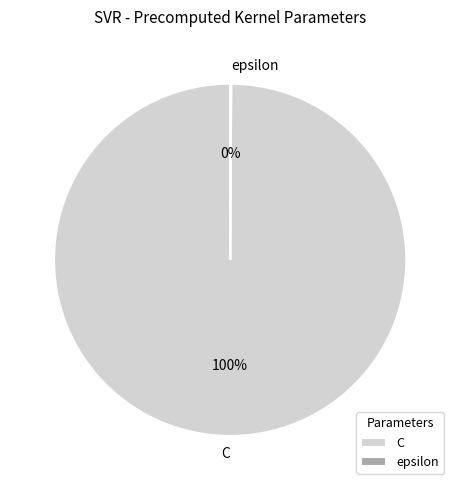

Is there any slice that represents more than half of the pie?

Yes